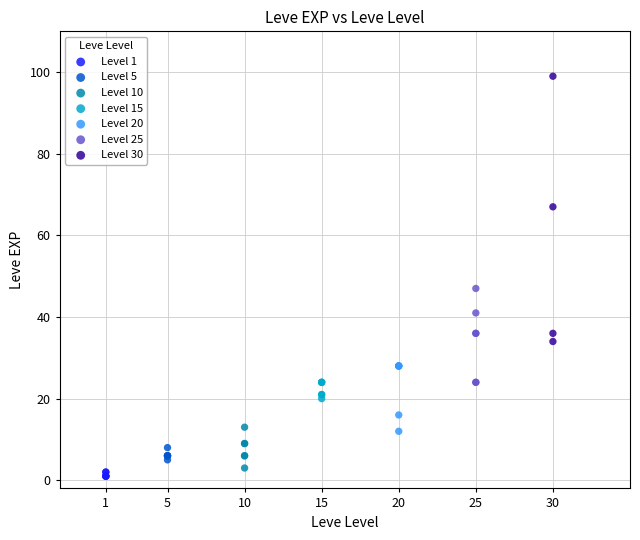

Which series reaches the maximum Y coordinate?

Level 30